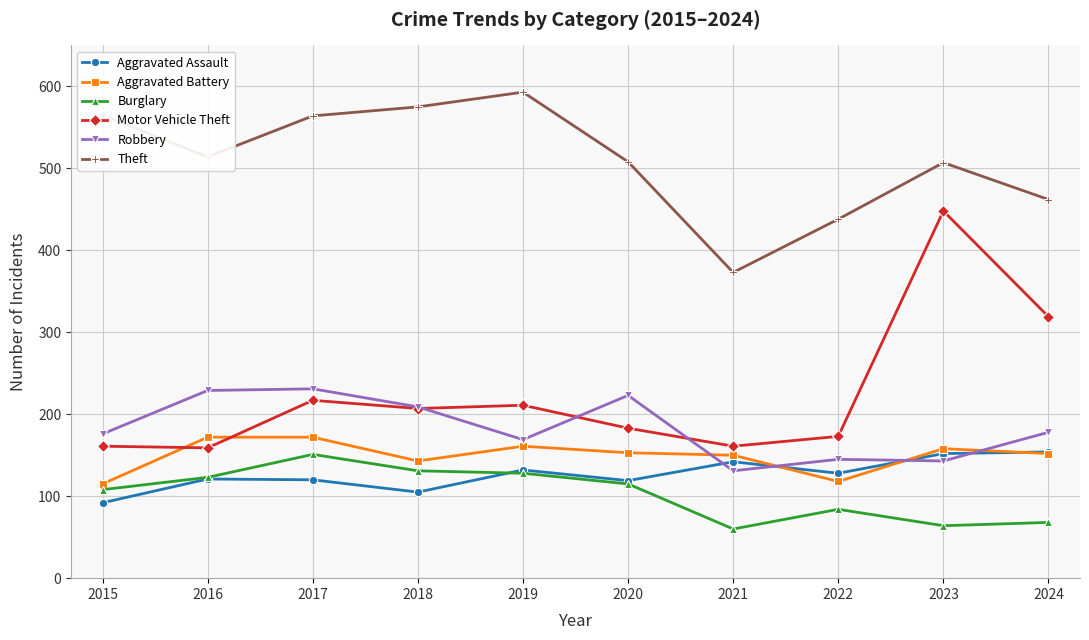

What is the spread (max minus min) of values at 2015?

473